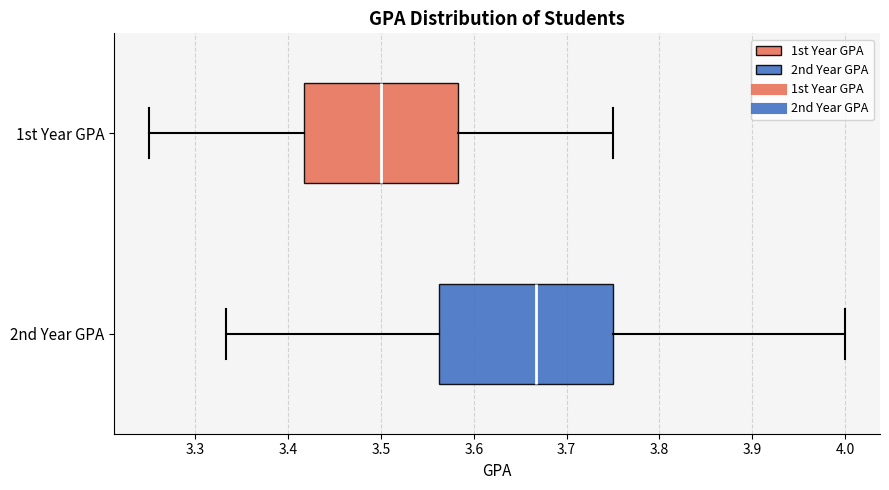

Where does the median line of the box for 2nd Year GPA sit on the x-axis? The values are not printed on the chart, so give them approximately, as read against the axis.

3.67